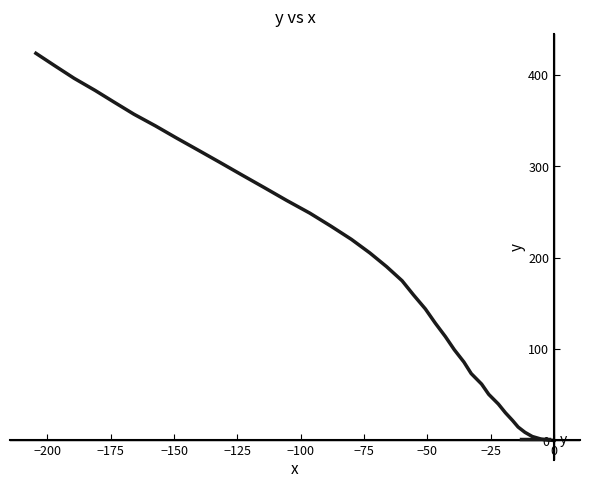

True or false: there are more than 1 points higher than both neighbors.

False